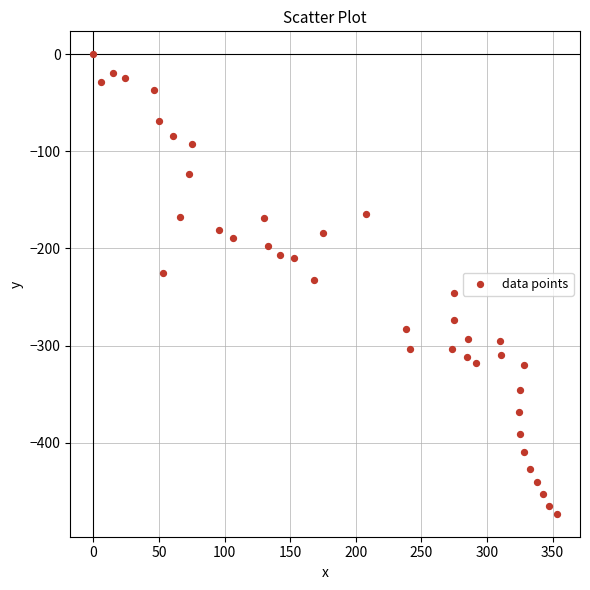

What is the range of Y values (max minus min)?

473.2